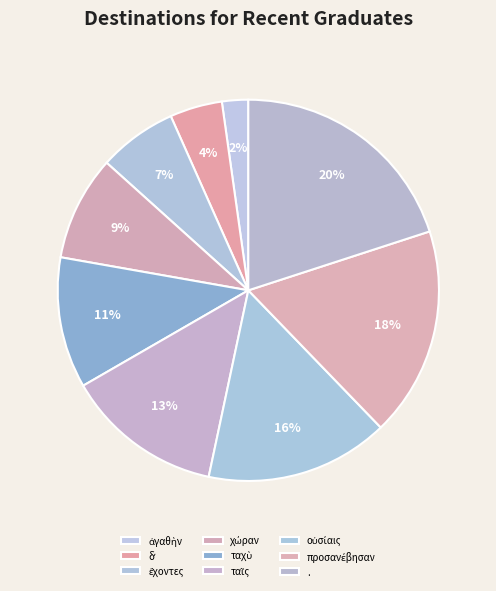

To the nearest percent, what is the difference between the οὐσίαις and χώραν slice percentages?

7%